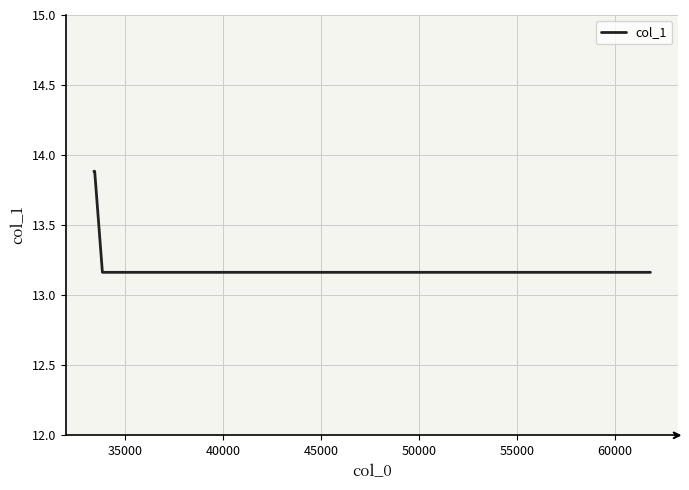

Does the chart display data point markers on the line(s)?

No